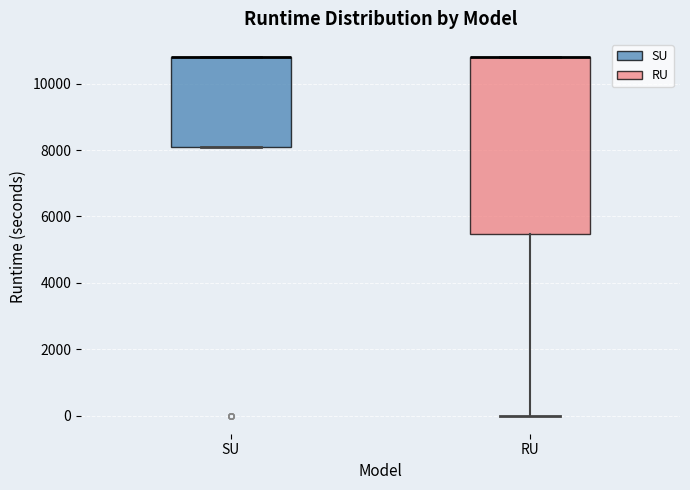

Reading left to right, read every box against the y-axis: the position of its median line, the range the box covers, and the ends of its whiskers. The values are not printed on the chart, so give them approximately, as read against the axis.

SU: median 10800 (drawn on the box's upper edge), box 8200 to 10800, whiskers 8200 to 10800
RU: median 10800 (drawn on the box's upper edge), box 5400 to 10800, whiskers 0 to 10800